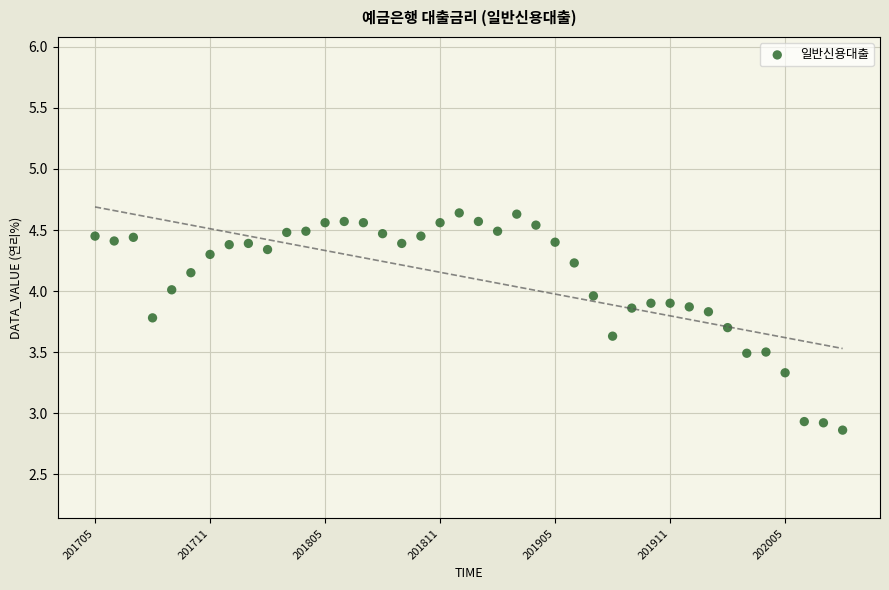

What is the range of Y values (max minus min)?

1.8